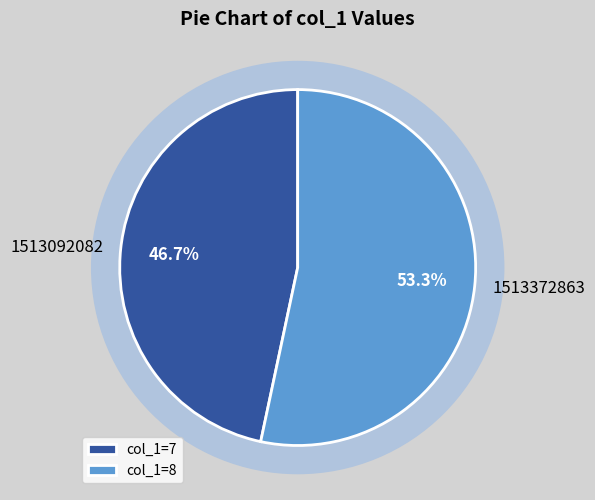

To the nearest percent, what is the difference between the 1513372863 and 1513092082 slice percentages?

7%